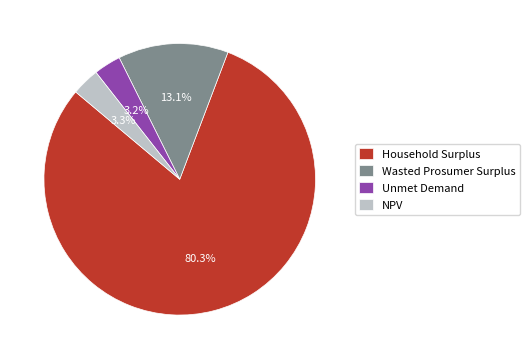

Is there a majority slice in this chart?

Yes